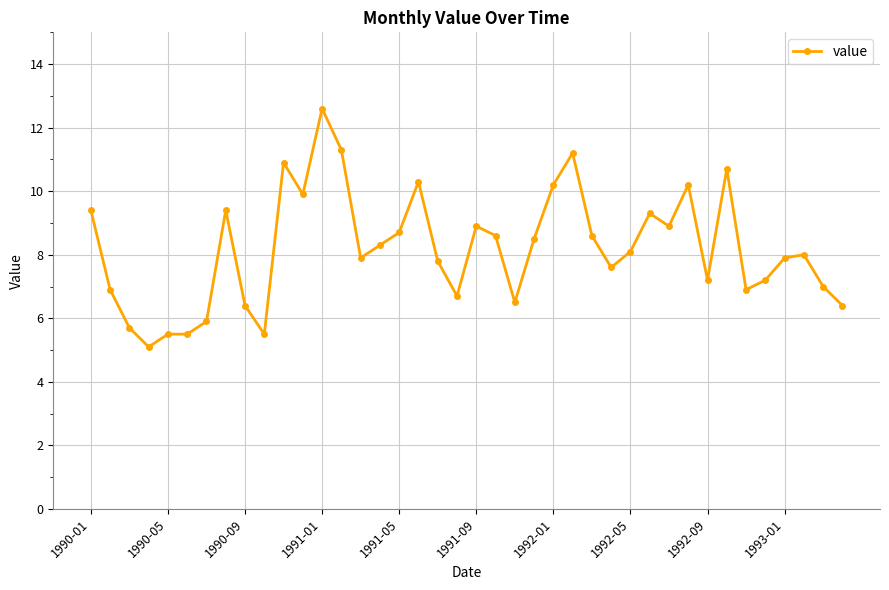

Count the number of data series in this chart.

1